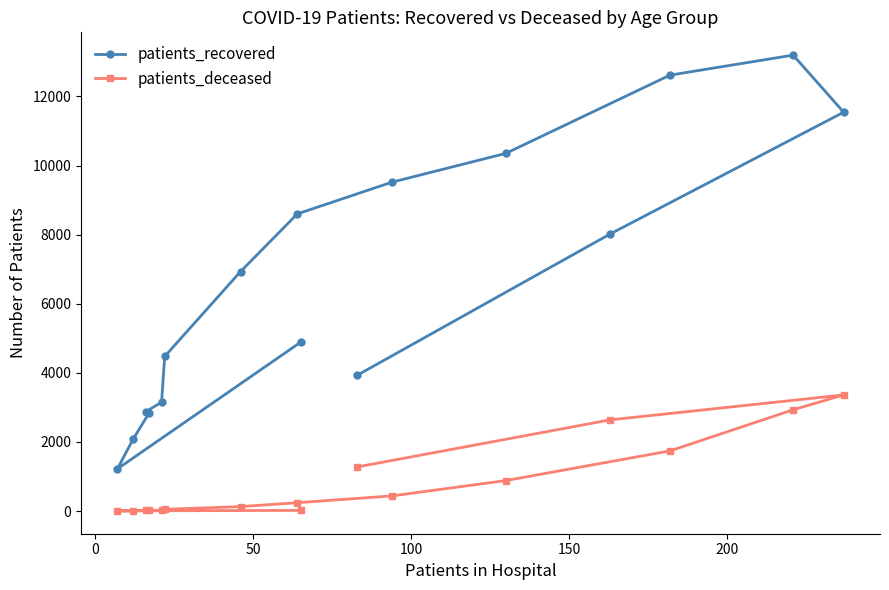

True or false: patients_deceased has more than 1 points higher than both neighbors.

False